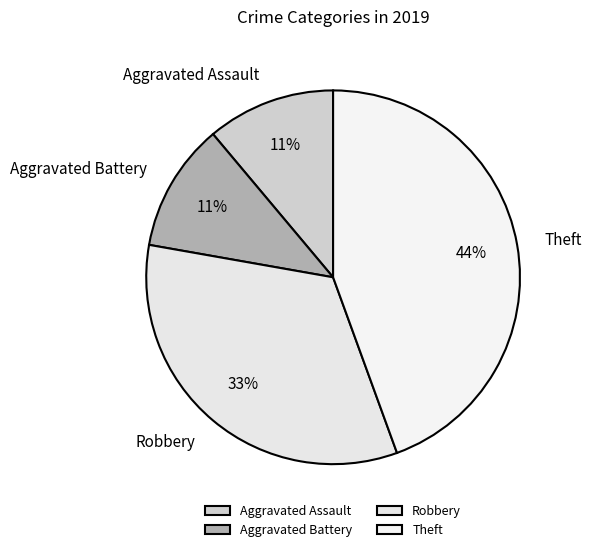

Does Robbery account for over 50% of the chart?

No